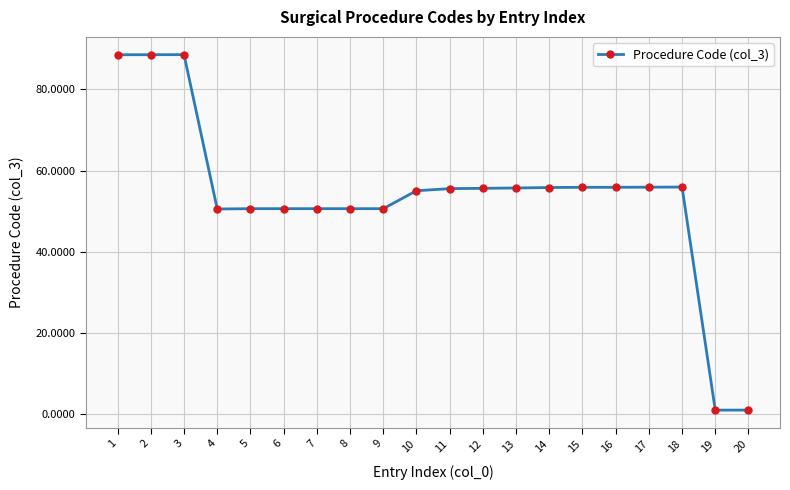

What is the sum of the values at 13 and 1?

144.2